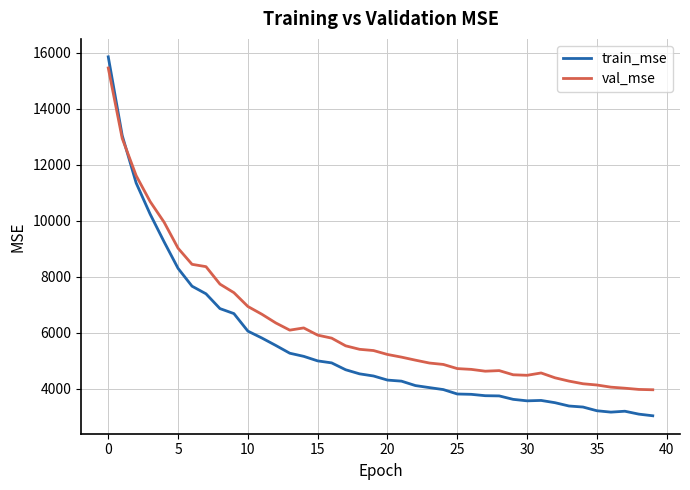

Which series has the widest spread of values?

train_mse